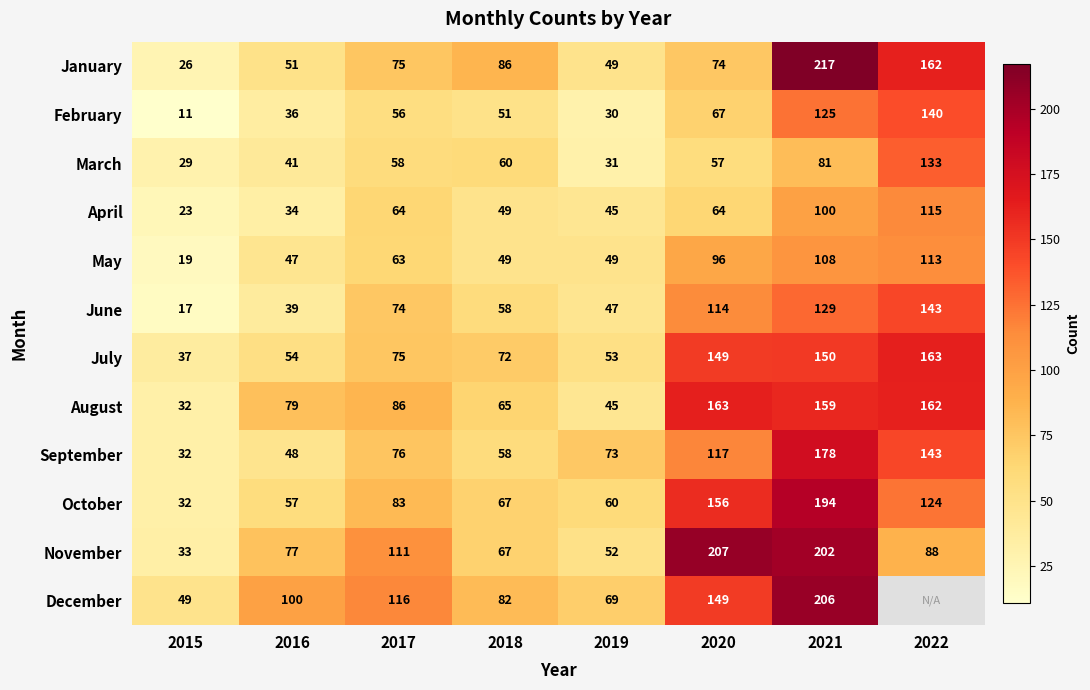

The value of May at 2017 is 63. True or false?

True